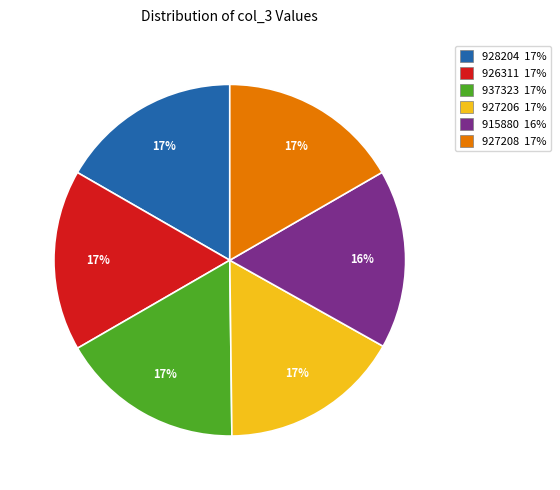

To the nearest percent, what percentage of the pie is 915880?

16%